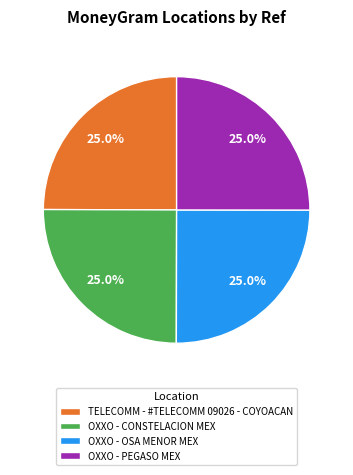

How many slices are in this pie chart?

4